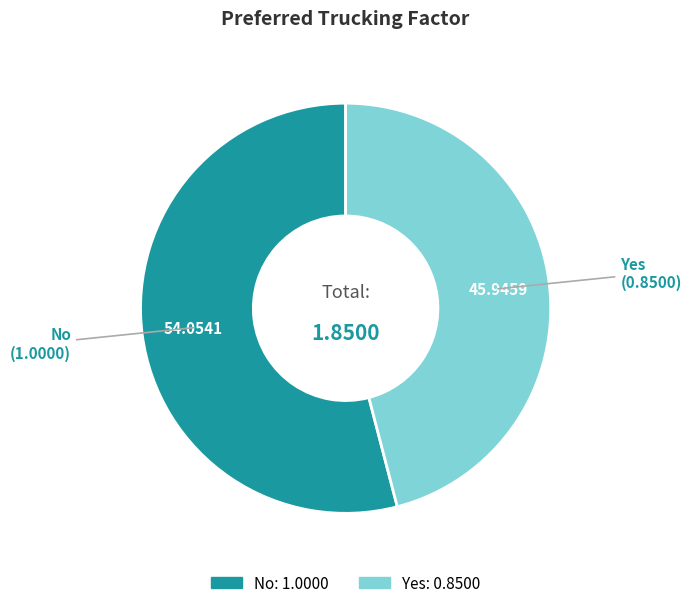

True or false: Yes accounts for 46% of the total.

True